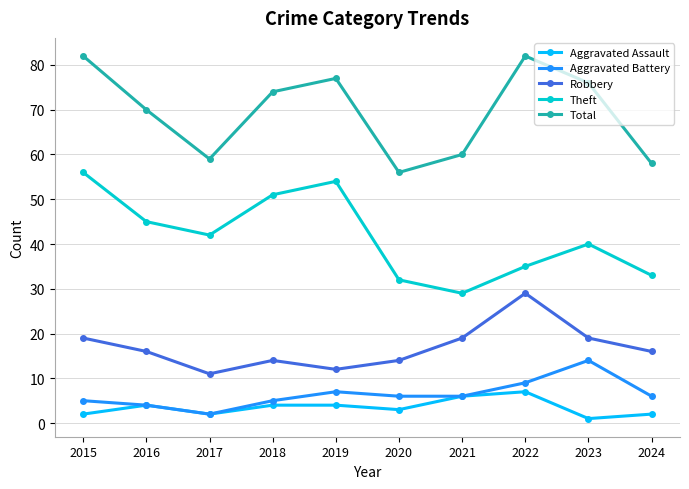

At which category does Theft reach its first local valley?

2017